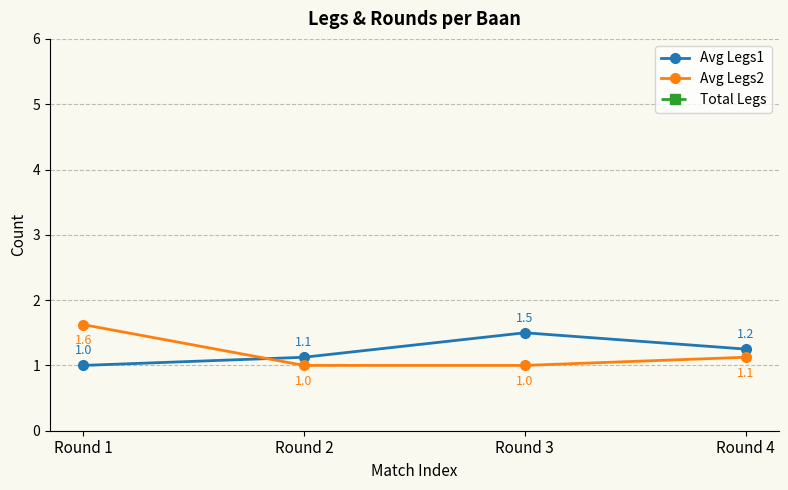

Is the value of Avg Legs1 at Round 2 greater than the value of Avg Legs2 at Round 4?

No